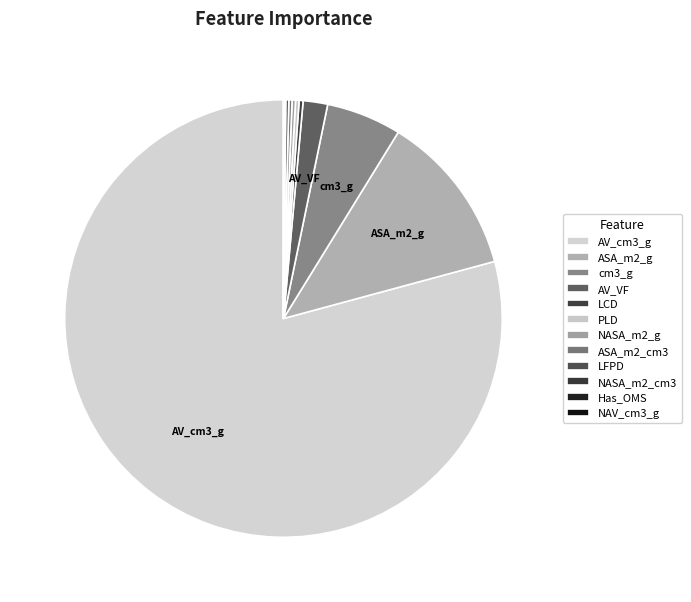

The Has_OMS slice represents 0% of the pie. True or false?

True